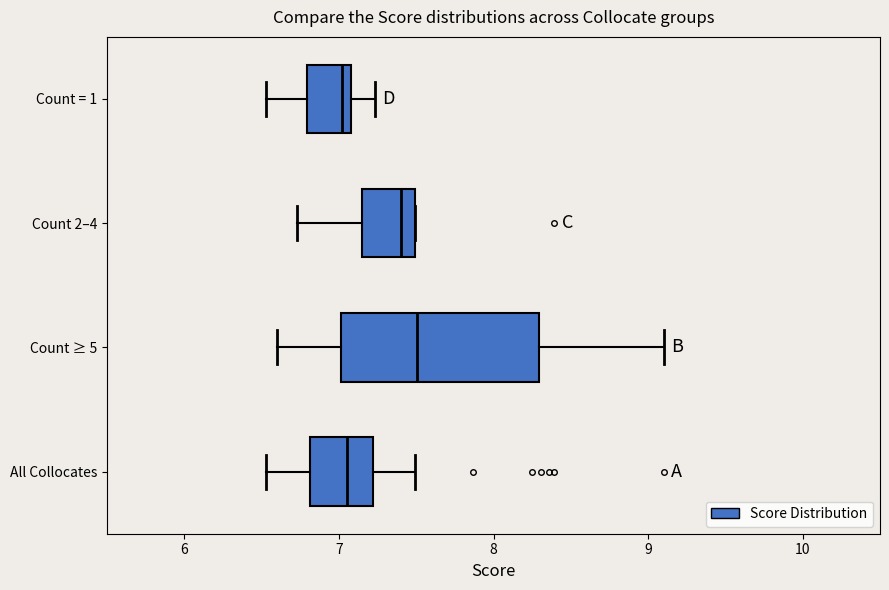

Reading bottom to top, read every box against the x-axis: the position of its median line, the range the box covers, and the ends of its whiskers. The values are not printed on the chart, so give them approximately, as read against the axis.

All Collocates: median 7.1, box 6.8 to 7.2, whiskers 6.5 to 7.5
Count ≥ 5: median 7.5, box 7.0 to 8.3, whiskers 6.6 to 9.1
Count 2–4: median 7.4, box 7.2 to 7.5, whiskers 6.7 to 7.5
Count = 1: median 7.0, box 6.8 to 7.1, whiskers 6.5 to 7.2